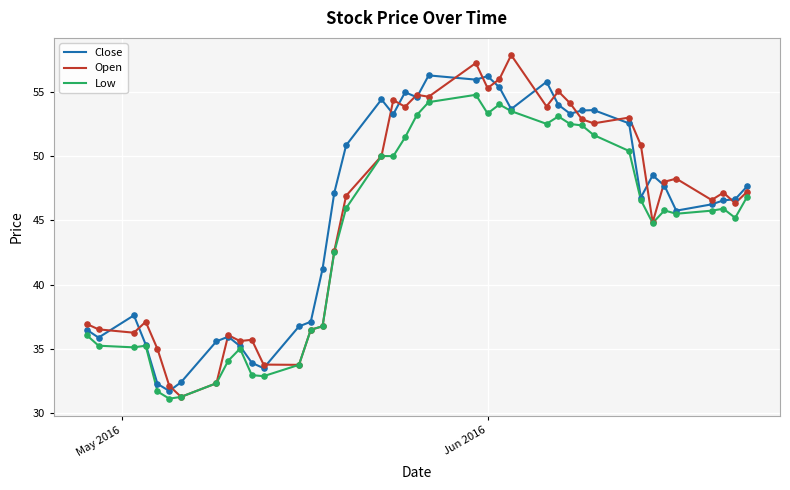

Which series has the widest spread of values?

Open